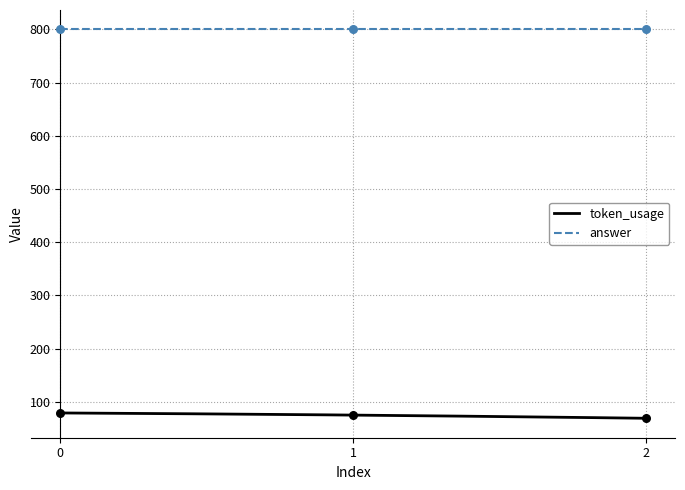

What is the ratio of the value at 2 to the value at 1?

0.9